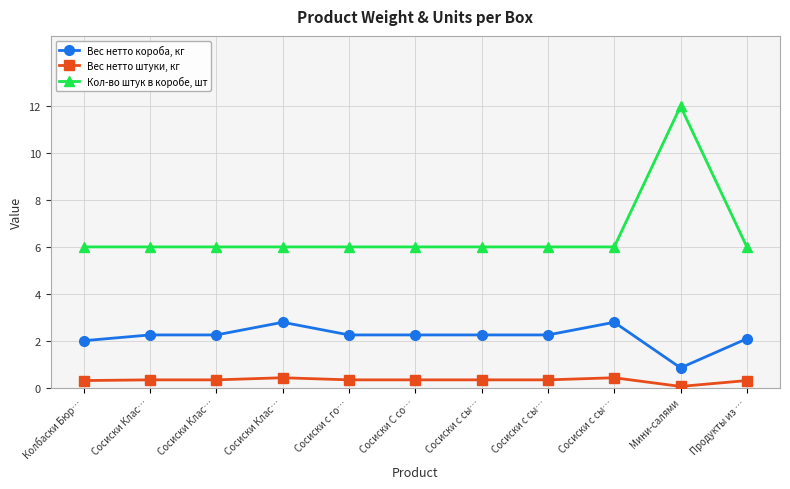

Is the value of Кол-во штук в коробе, шт at Колбаски Бюр… greater than the value of Вес нетто штуки, кг at Продукты из …?

Yes